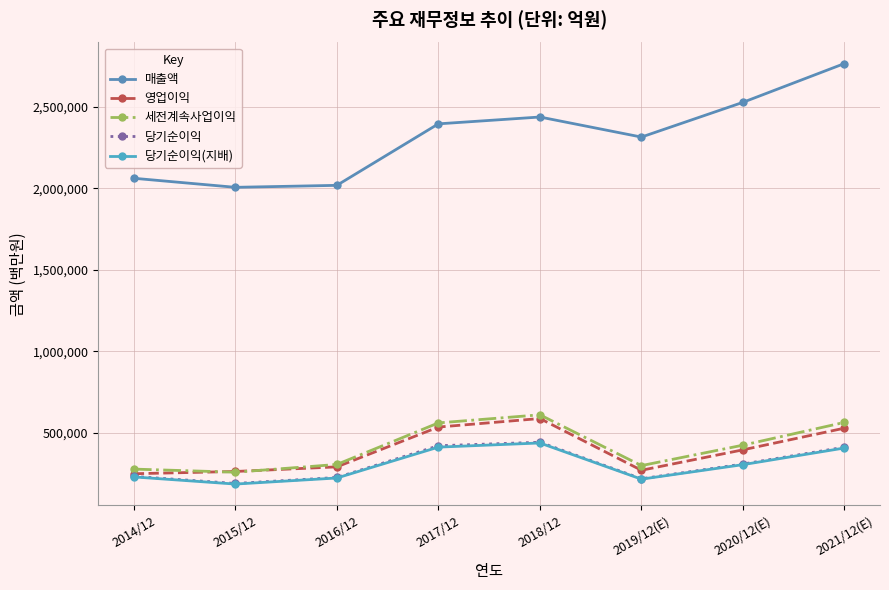

How many series are shown in this chart?

5